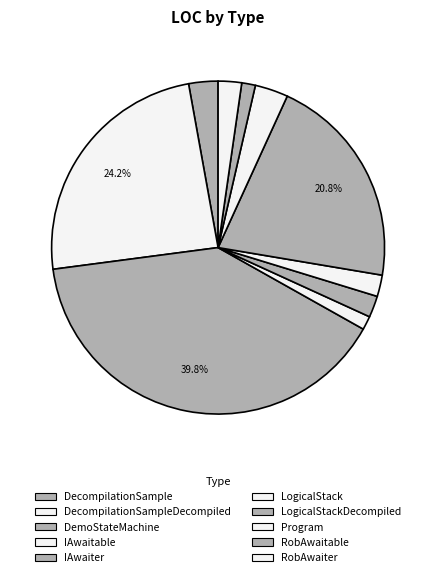

How many slices are in this pie chart?

10